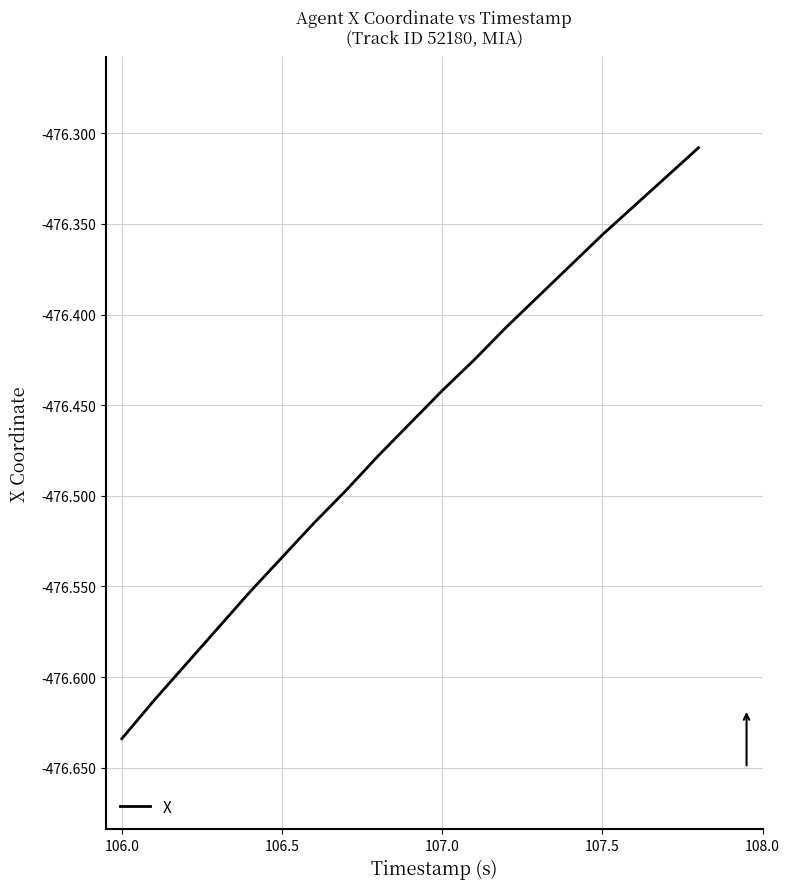

What is the difference between the maximum and minimum values?

0.3